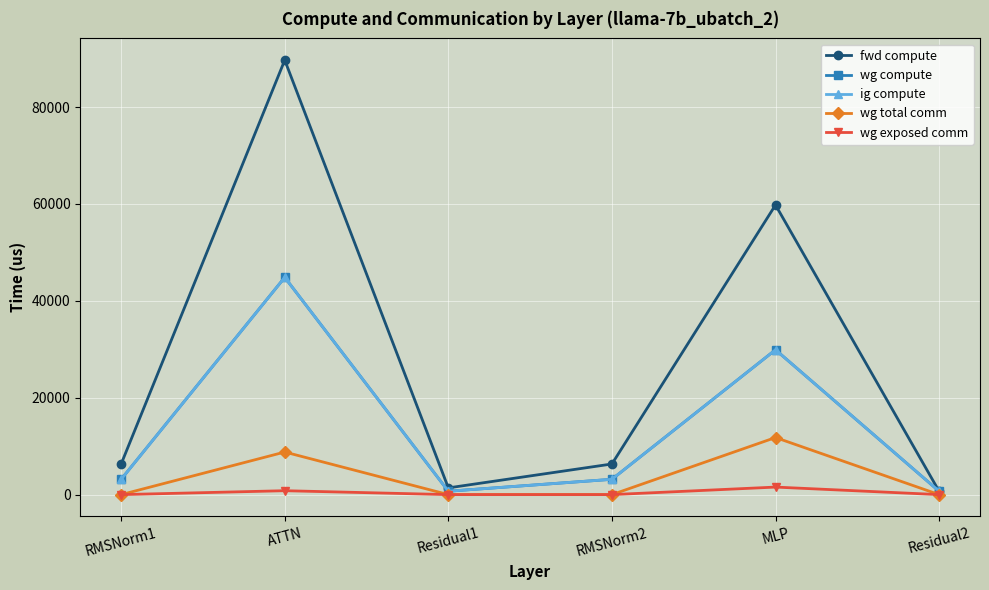

Is the value of fwd compute at RMSNorm2 greater than the value of wg compute at RMSNorm1?

Yes